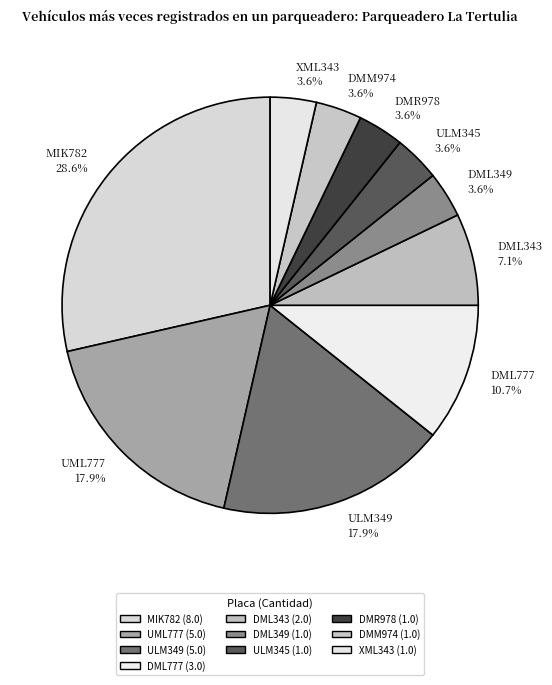

Between DML349 and MIK782, which is larger?

MIK782